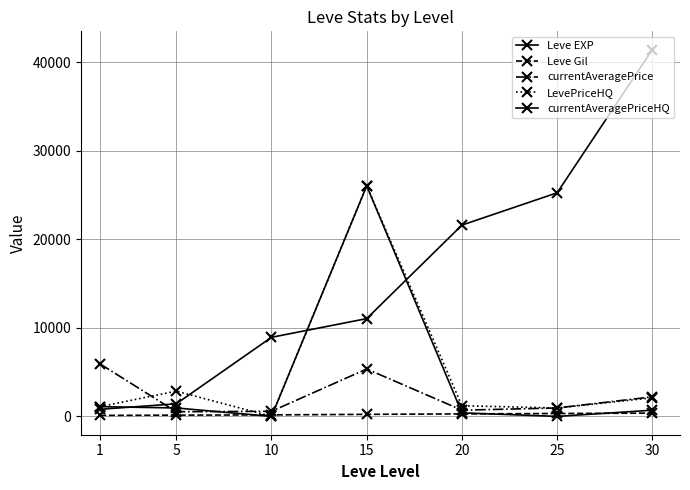

The Leve EXP series shows 9190.5 at 30. True or false?

False